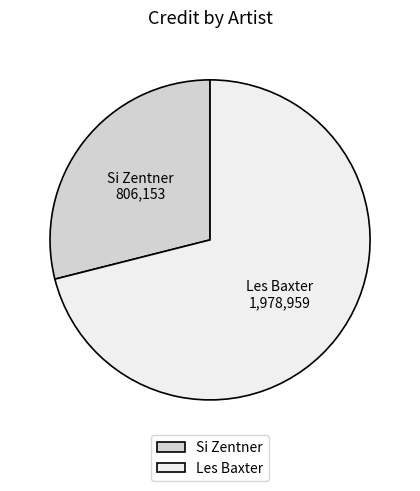

How many slices are in this pie chart?

2